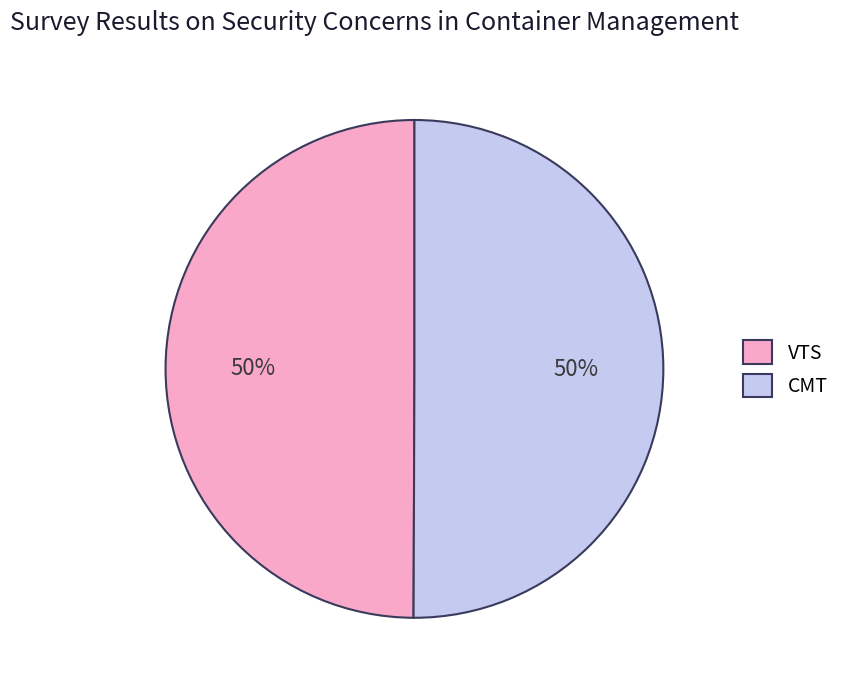

The VTS slice represents 50% of the pie. True or false?

True